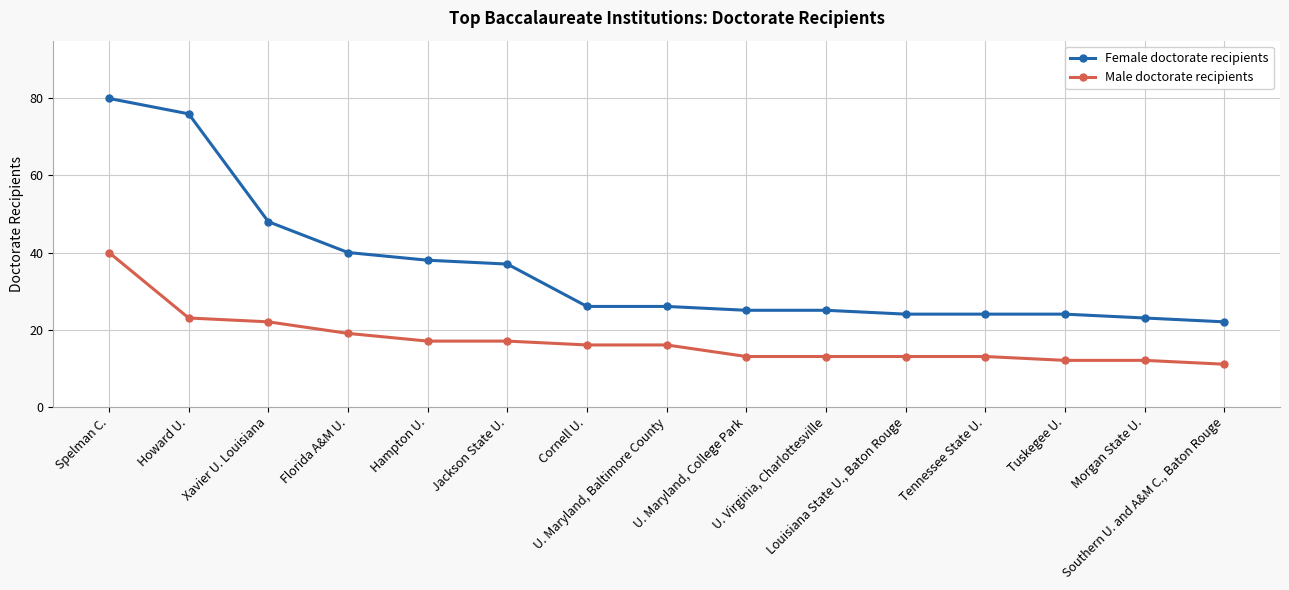

True or false: Male doctorate recipients and Female doctorate recipients intersect in this chart.

False